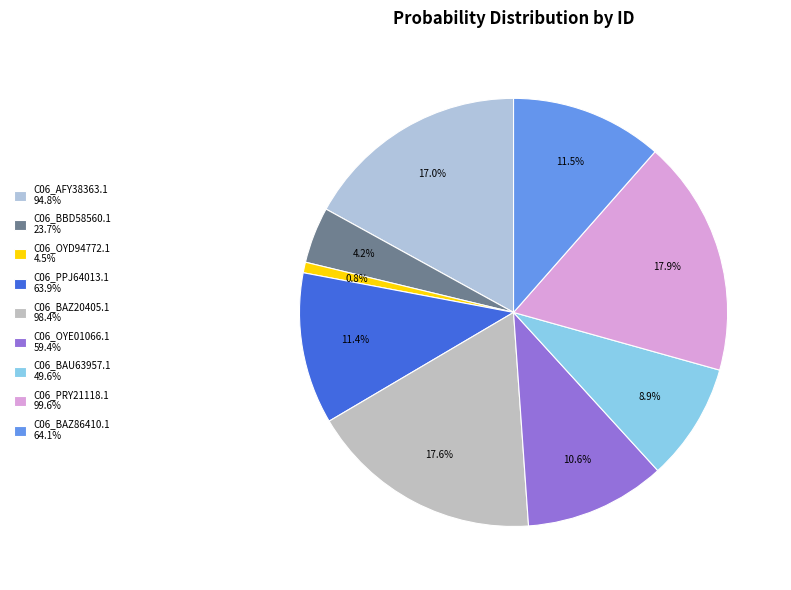

To the nearest percent, what portion does C06_BAZ86410.1 represent?

11%